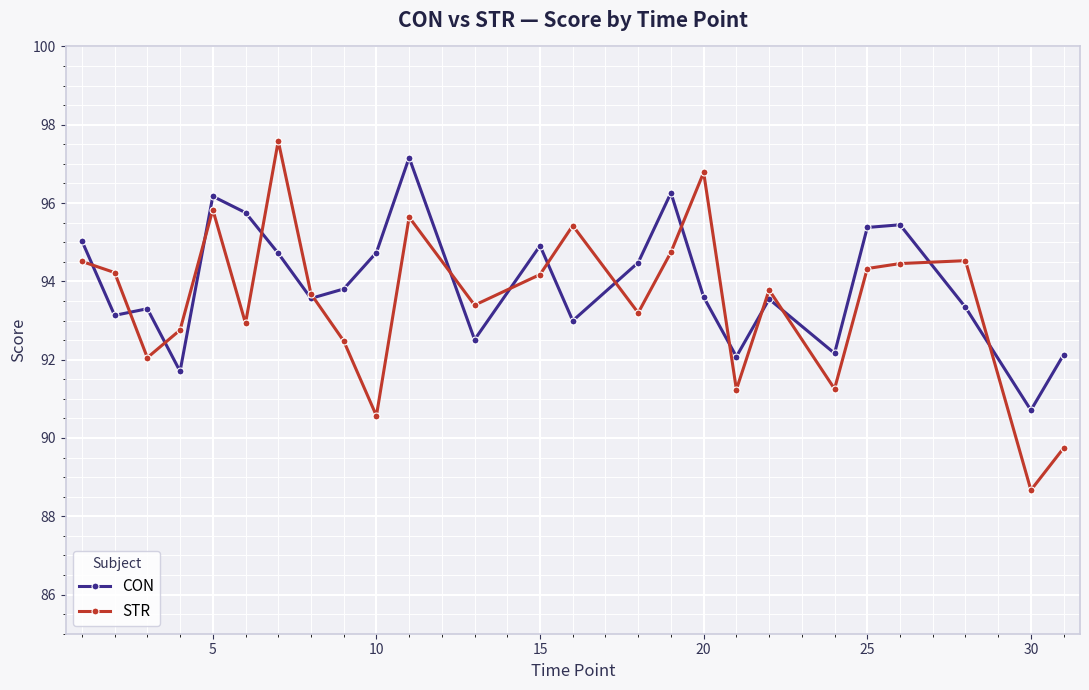

True or false: CON has more than 1 interior local peaks.

True